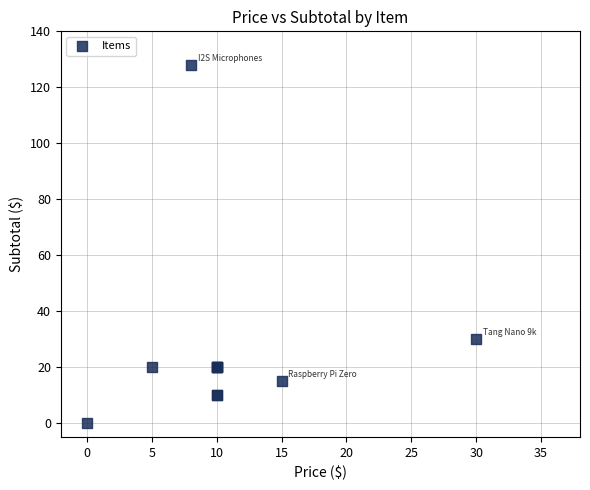

What Y value in the scatter plot is closest to 64?

30